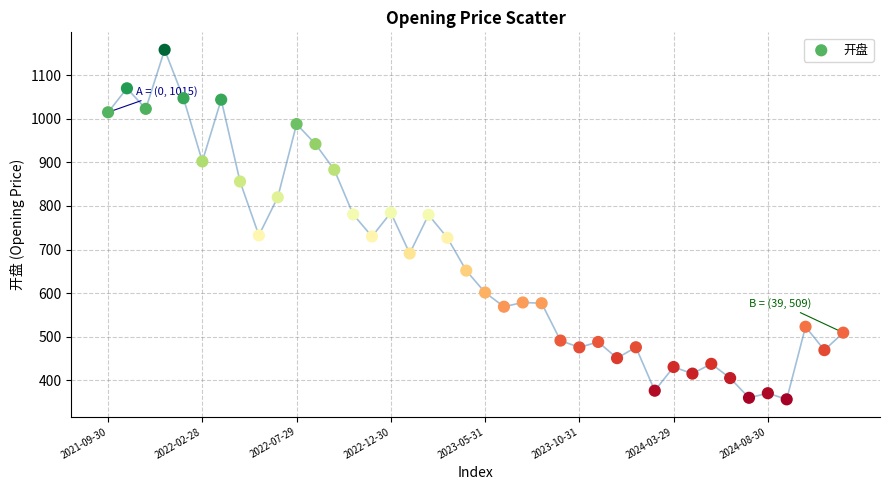

What is the range of Y values (max minus min)?

802.9